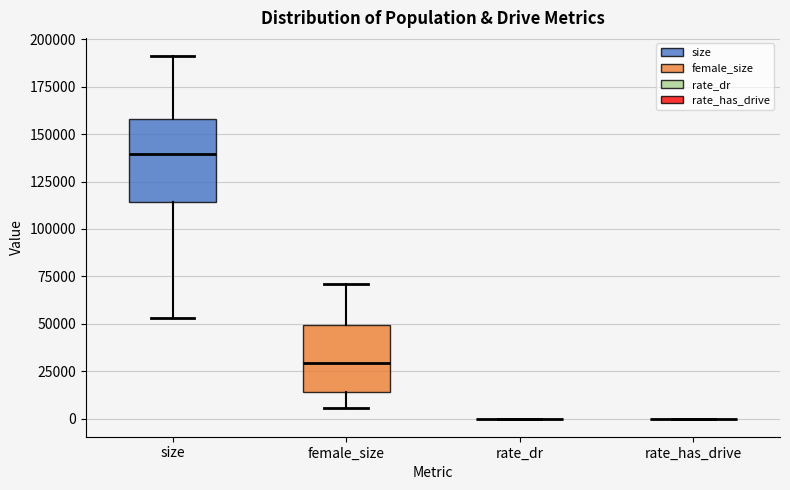

Reading left to right, transcribe this box plot: for each box, give where its median line is, the range the box spans, and where its two whiskers end, as read against the y-axis. The values are not printed on the chart, so give them approximately, as read against the axis.

size: median 140000, box 115000 to 160000, whiskers 55000 to 190000
female_size: median 30000, box 15000 to 50000, whiskers 5000 to 70000
rate_dr: box collapsed to a line at 0, whiskers 0 to 0
rate_has_drive: box collapsed to a line at 0, whiskers 0 to 0